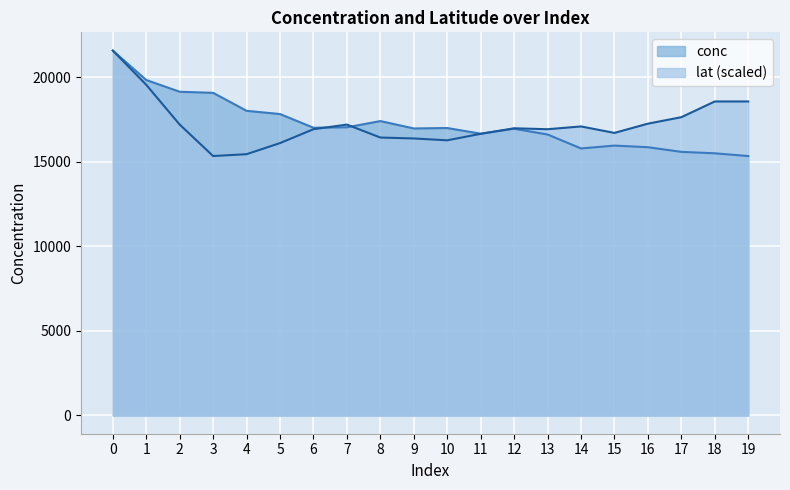

What are all the series names shown in the legend?

conc, lat (scaled)